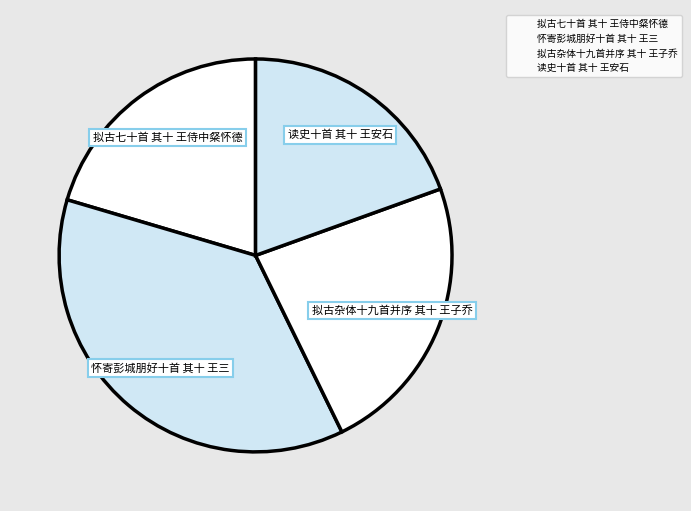

To the nearest percent, what is the average slice percentage?

25%